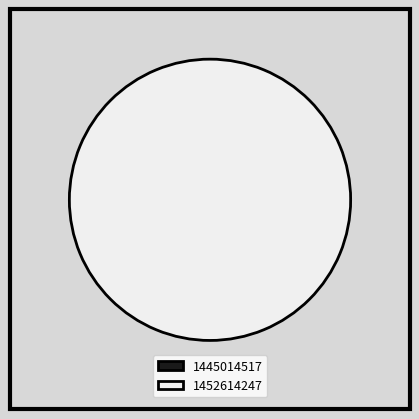

Which category has the biggest portion of the pie?

1452614247